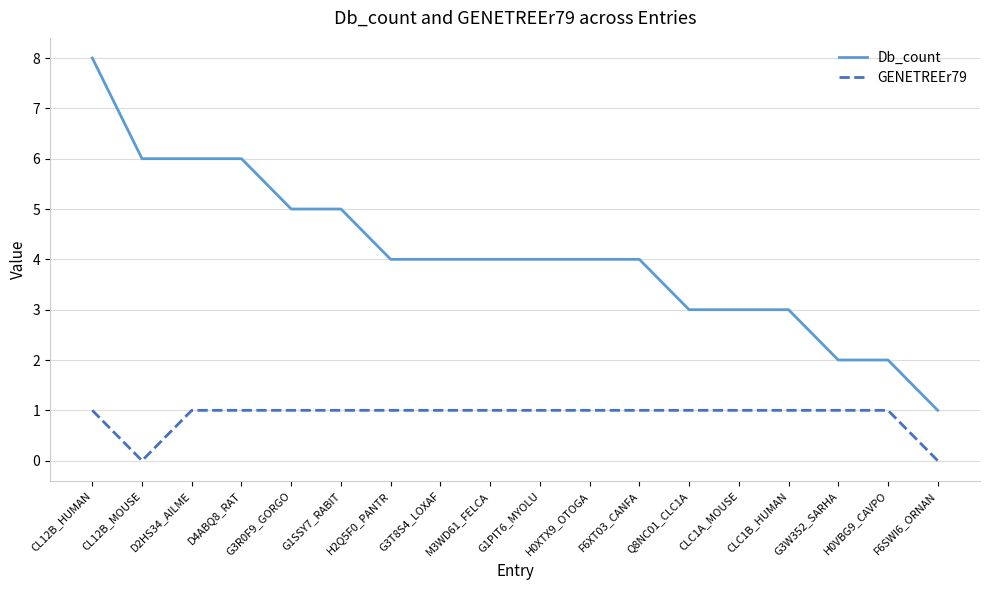

List the series in order of their overall mean, highest first.

Db_count, GENETREEr79